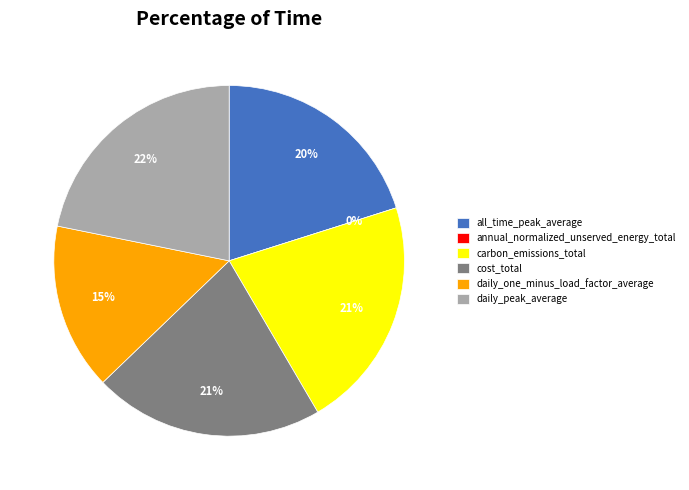

Is all_time_peak_average the majority of the pie?

No